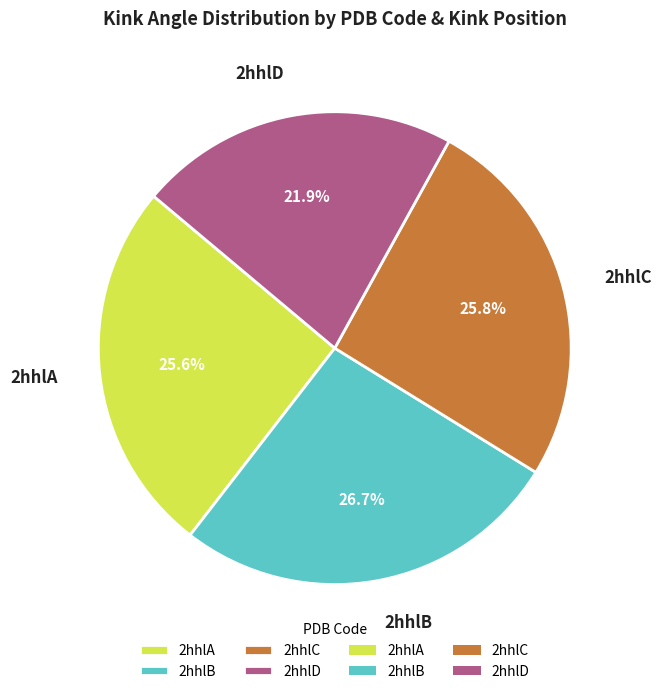

Which slice is the largest?

2hhlB